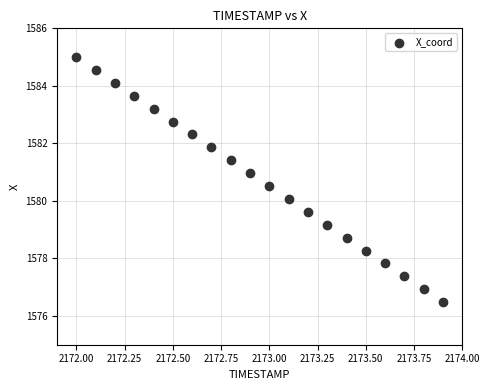

What is the range of X values (max minus min)?

1.9